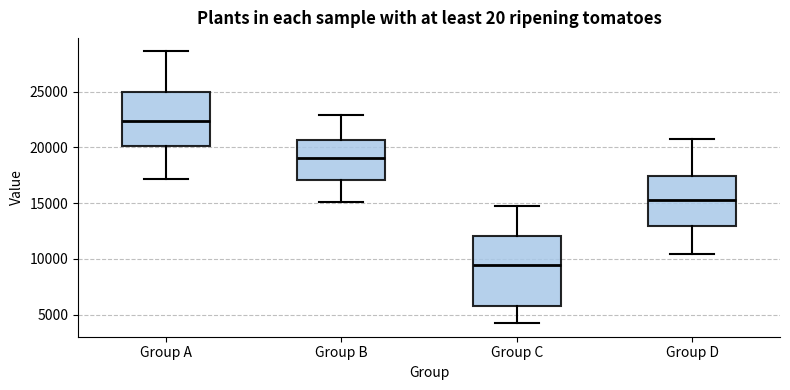

Where does the median line of the box for Group A sit on the y-axis? The values are not printed on the chart, so give them approximately, as read against the axis.

22500